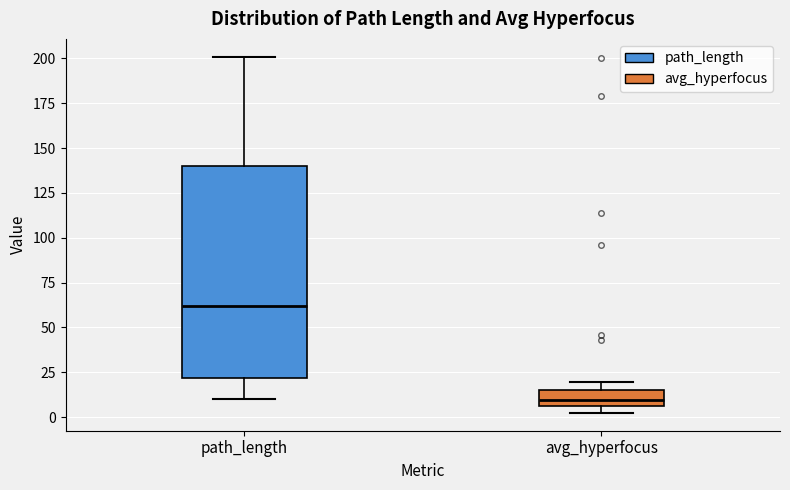

Which box is the tallest, from its lower edge to its upper edge?

path_length